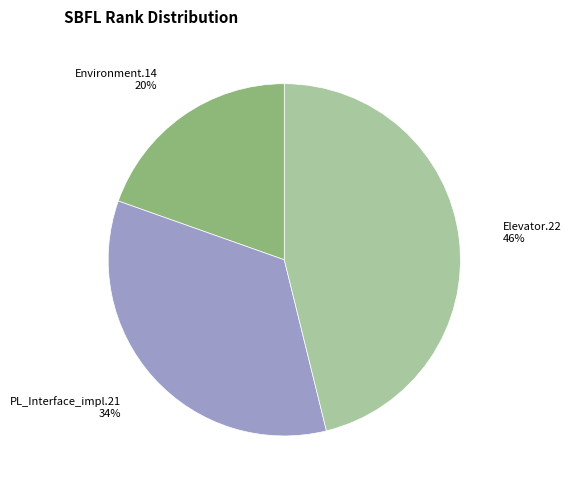

Does any single category account for the majority?

No